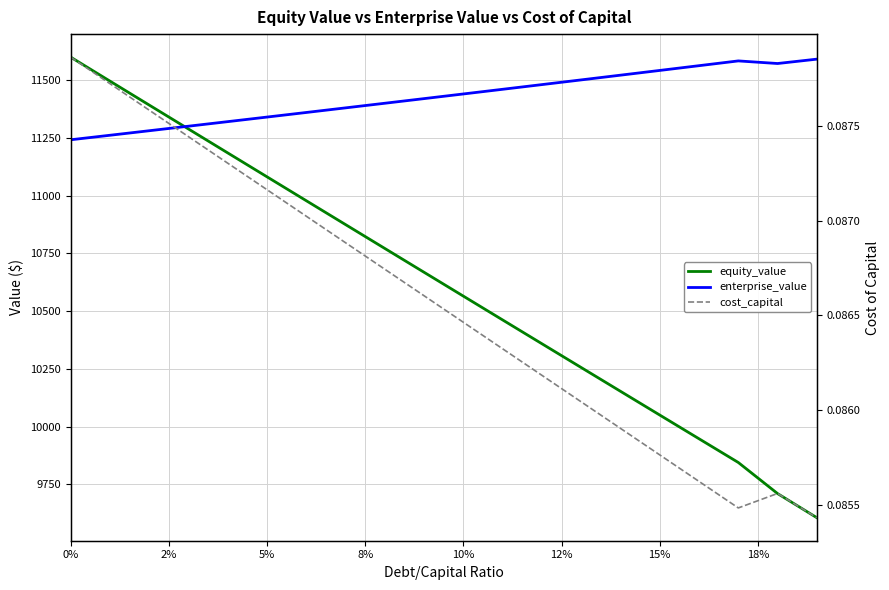

Is it true that cost_capital equals 0.0 at 13?

False